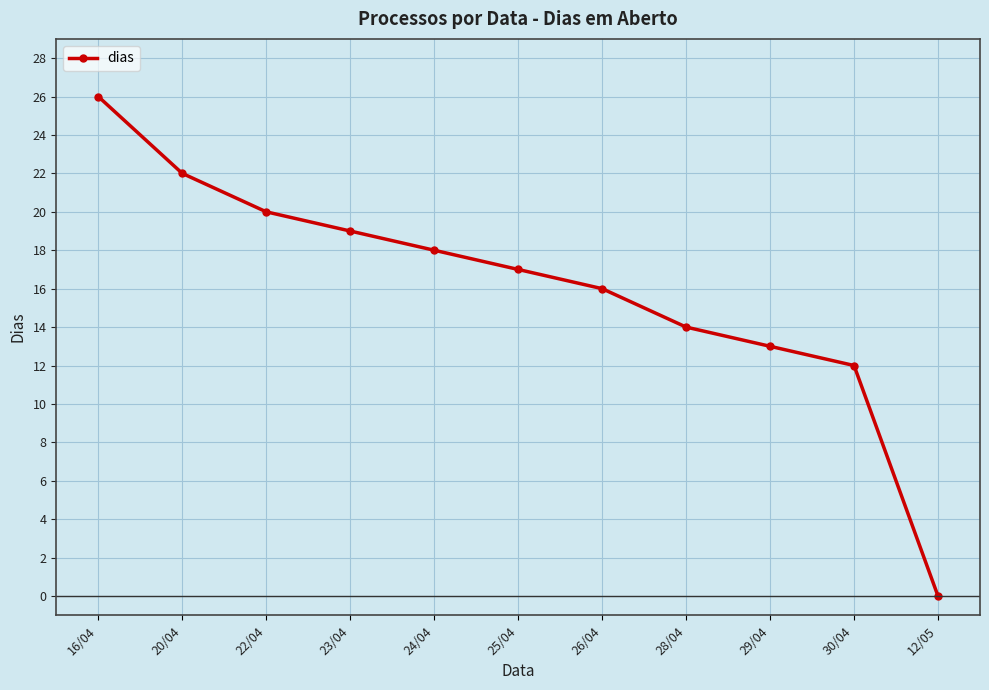

What is the change in value from 20/04 to 24/04?

-4